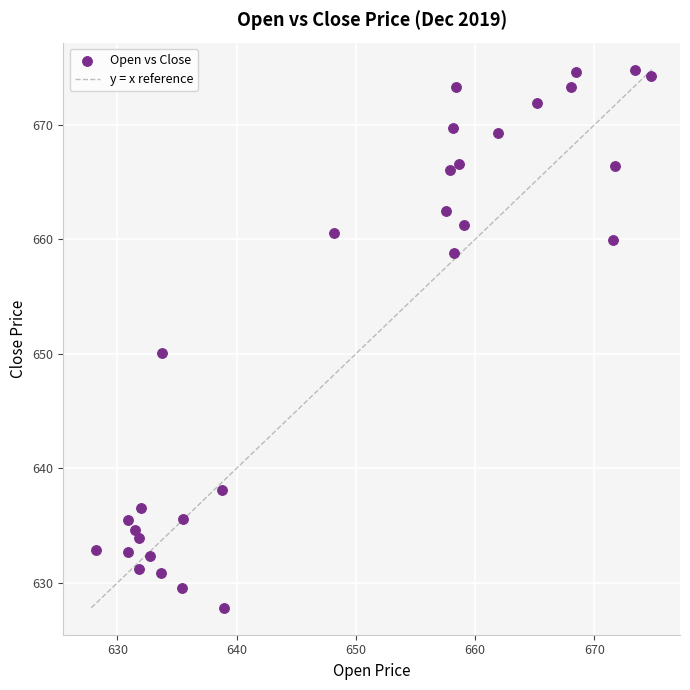

What is the range of Y values (max minus min)?

47.0